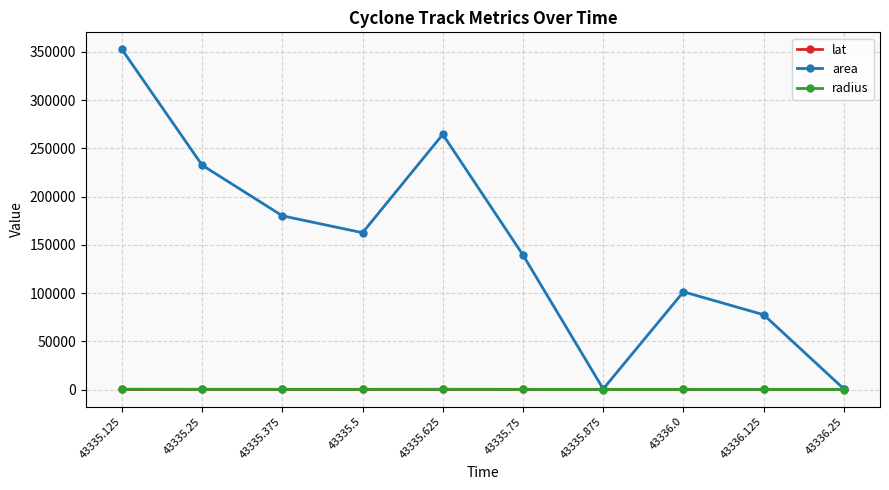

What is the greatest value displayed?

352500.0